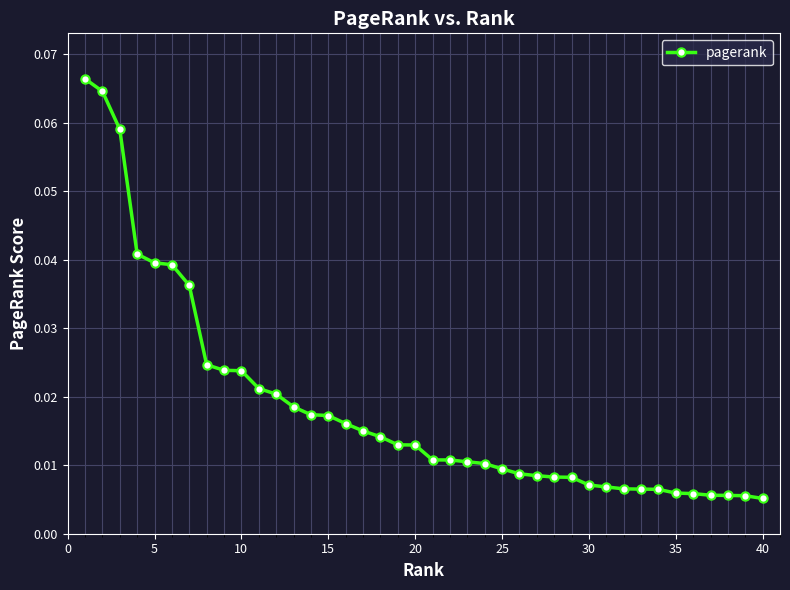

How many series are shown in this chart?

1